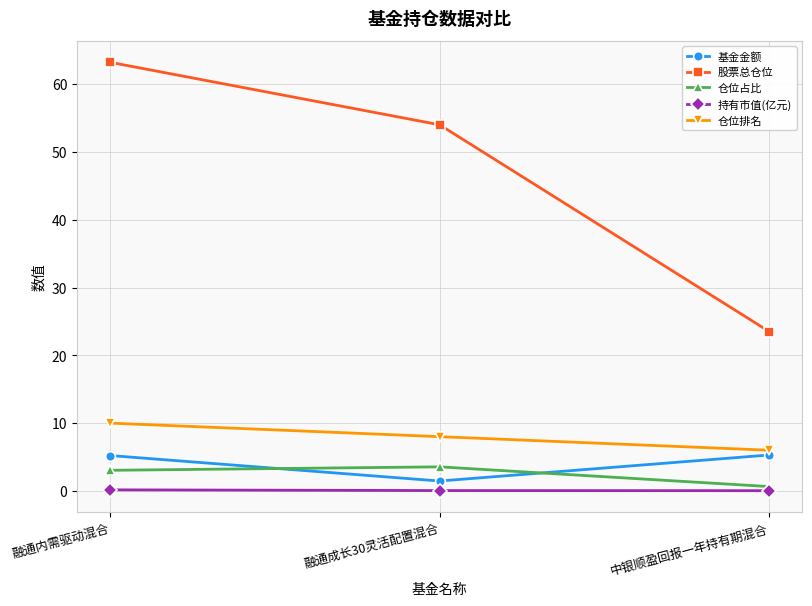

Which series changed the most between 融通内需驱动混合 and 中银顺盈回报一年持有期混合?

股票总仓位